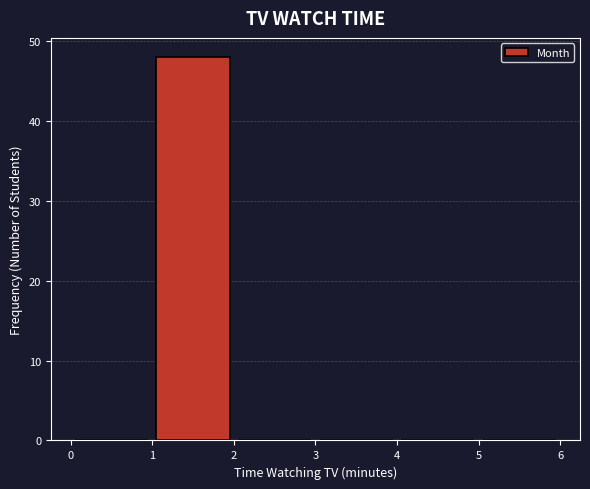

Reading left to right, list every bar in this chart as the range it spans on the x-axis followed by its height. The values are not printed on the chart, so give them approximately, as read against the axis.

0 to 1: 0
1 to 2: 48
2 to 3: 0
3 to 4: 0
4 to 5: 0
5 to 6: 0